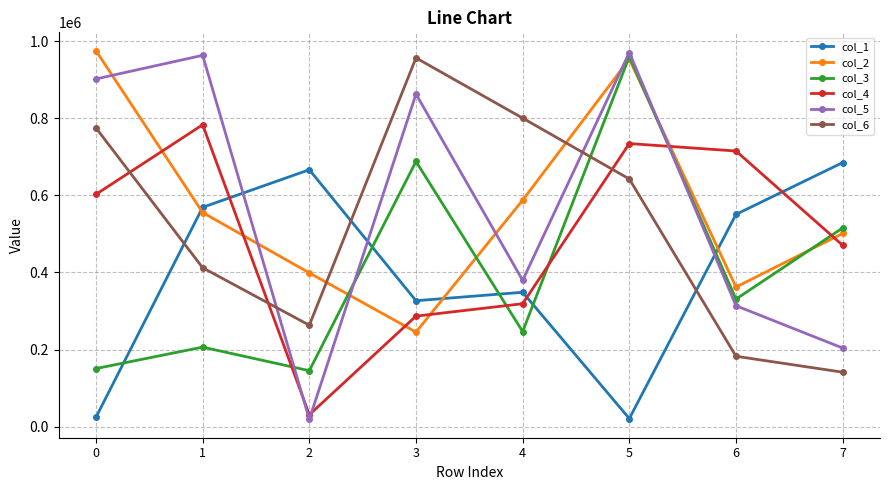

What is the approximate value of col_4 at 7, to the nearest 50?

470450